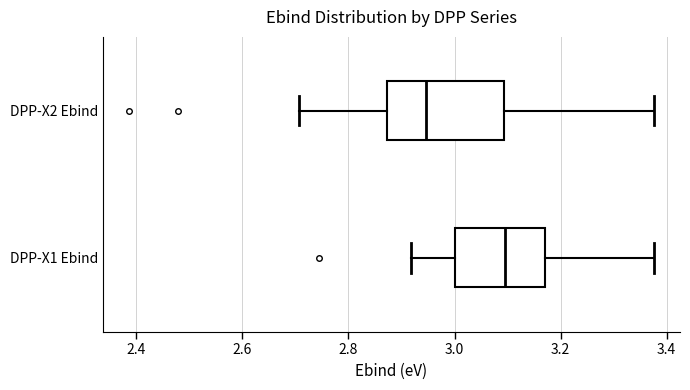

Reading bottom to top, read every box against the x-axis: the position of its median line, the range the box covers, and the ends of its whiskers. The values are not printed on the chart, so give them approximately, as read against the axis.

DPP-X1 Ebind: median 3.10, box 3.00 to 3.18, whiskers 2.92 to 3.38
DPP-X2 Ebind: median 2.94, box 2.88 to 3.10, whiskers 2.70 to 3.38